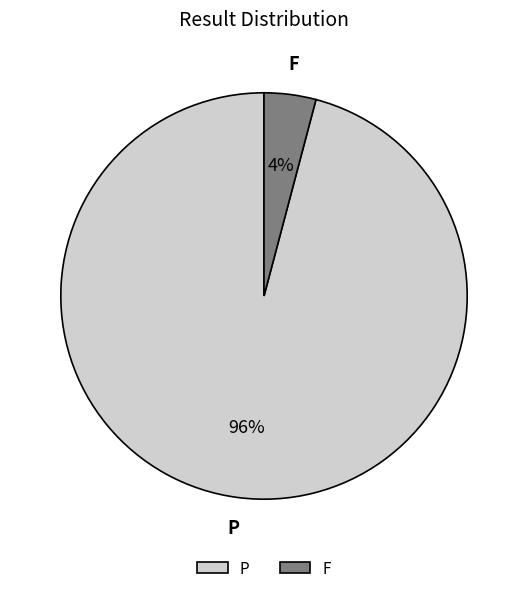

To the nearest percent, what is the difference between the F and P slice percentages?

92%